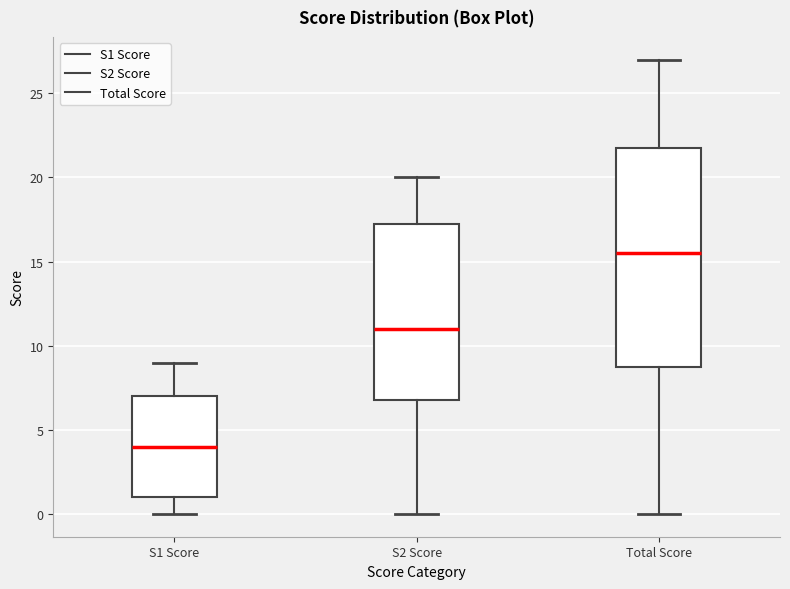

Which box is the tallest, from its lower edge to its upper edge?

Total Score